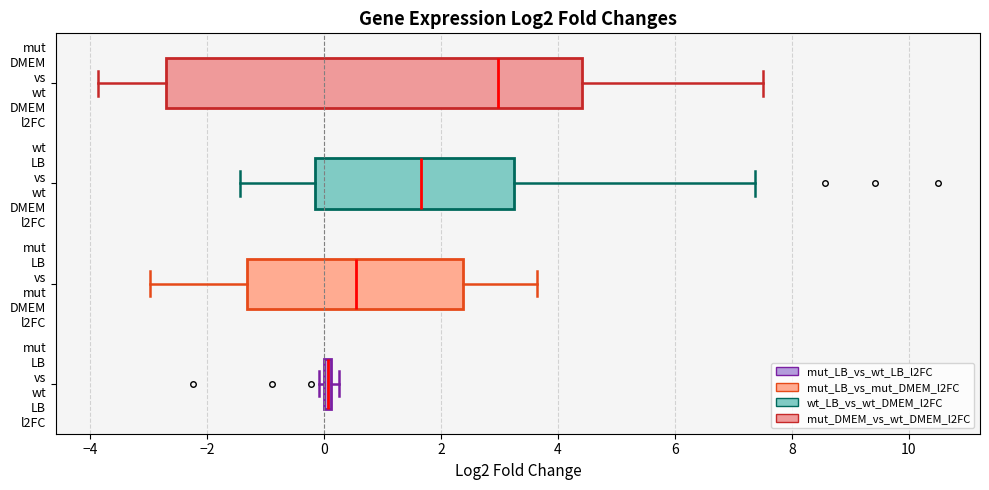

Which box is the widest, from its left edge to its right edge?

mut DMEM vs wt DMEM l2FC